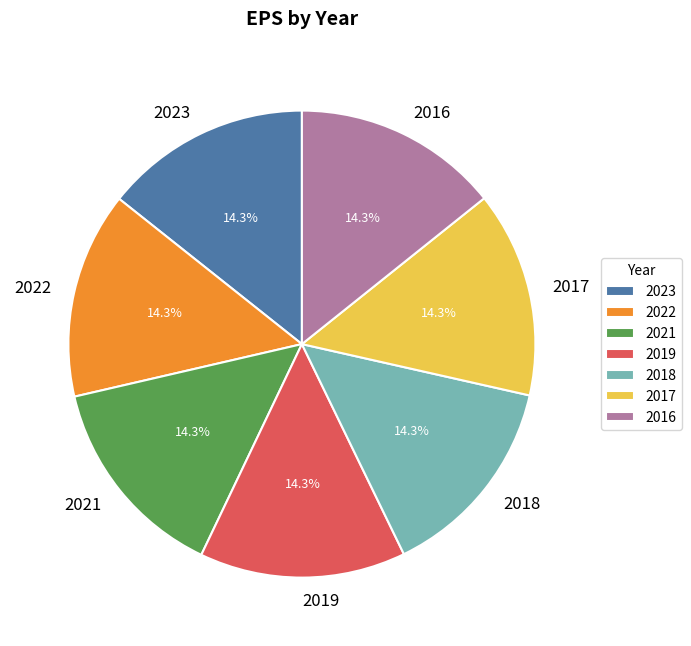

To the nearest percent, what portion does 2018 represent?

14%